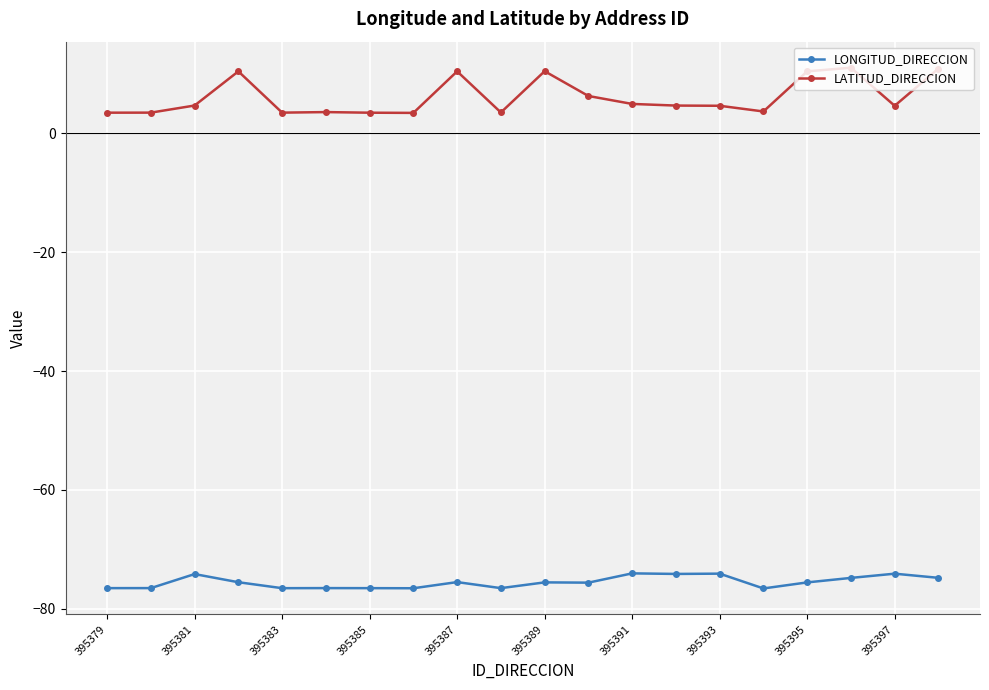

How many categories are shown in the chart?

20